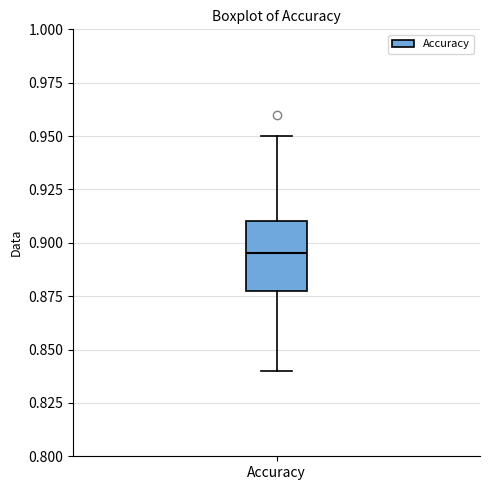

Transcribe this box plot: give where the median line is, the range the box spans, and where the two whiskers end, as read against the y-axis. The values are not printed on the chart, so give them approximately, as read against the axis.

median 0.895, box 0.880 to 0.910, whiskers 0.840 to 0.950